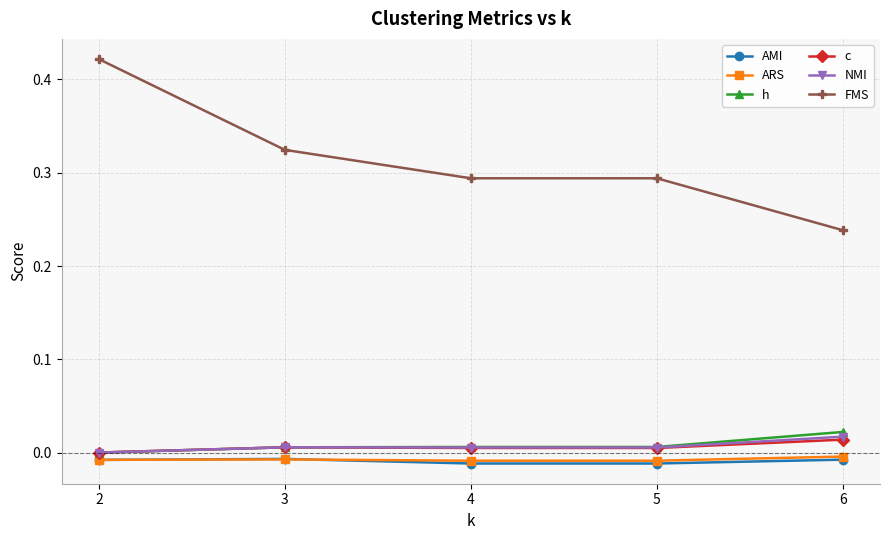

Which series has the widest spread of values?

FMS